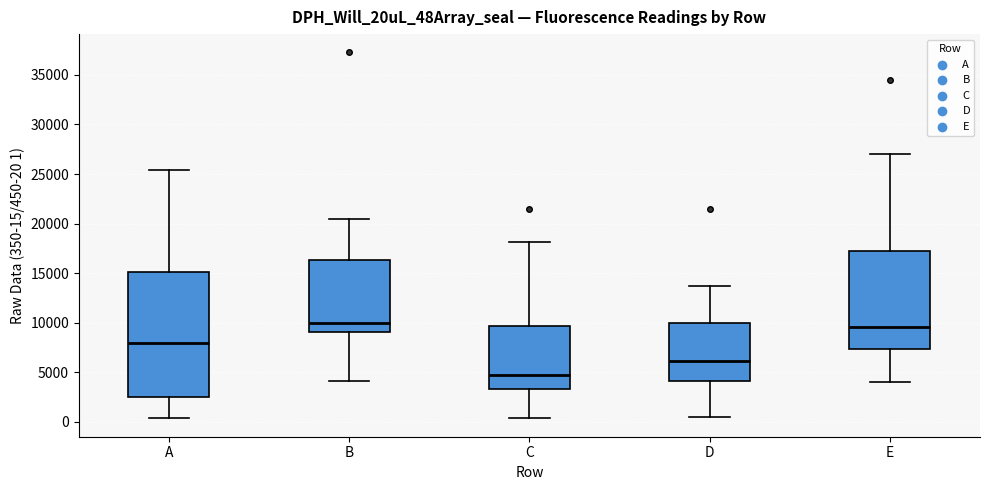

Reading left to right, transcribe this box plot: for each box, give where its median line is, the range the box spans, and where its two whiskers end, as read against the y-axis. The values are not printed on the chart, so give them approximately, as read against the axis.

A: median 8000, box 2500 to 15000, whiskers 500 to 25500
B: median 10000, box 9000 to 16500, whiskers 4000 to 20500
C: median 4500, box 3500 to 9500, whiskers 500 to 18000
D: median 6000, box 4000 to 10000, whiskers 500 to 13500
E: median 9500, box 7500 to 17500, whiskers 4000 to 27000